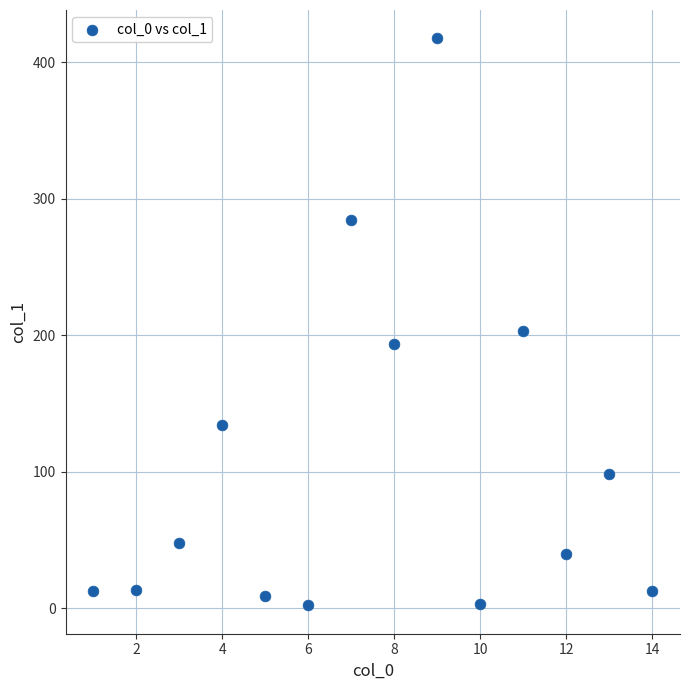

What Y value in the scatter plot is closest to 209?

203.4